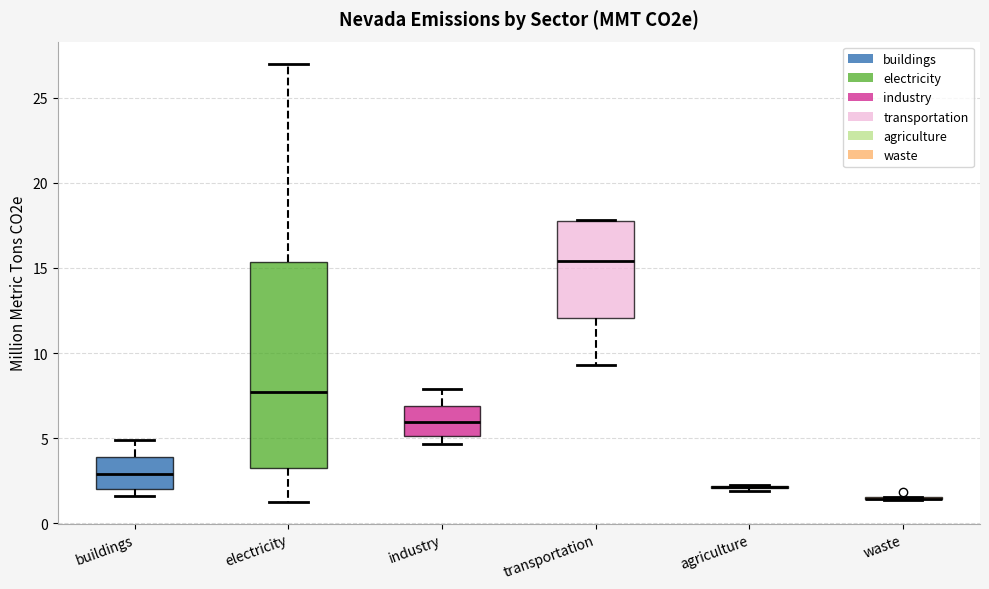

Reading left to right, read every box against the y-axis: the position of its median line, the range the box covers, and the ends of its whiskers. The values are not printed on the chart, so give them approximately, as read against the axis.

buildings: median 3.0, box 2.0 to 4.0, whiskers 1.5 to 5.0
electricity: median 7.5, box 3.0 to 15.5, whiskers 1.5 to 27.0
industry: median 6.0, box 5.0 to 7.0, whiskers 4.5 to 8.0
transportation: median 15.5, box 12.0 to 18.0, whiskers 9.5 to 18.0
agriculture: box collapsed to a line at 2.0, whiskers 2.0 to 2.0
waste: box collapsed to a line at 1.5, whiskers 1.5 to 1.5